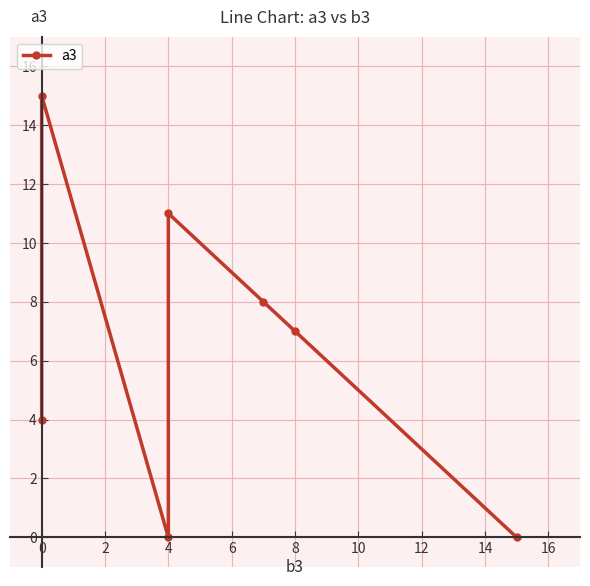

Approximately how many times larger is the value at 6 compared to 0?

0.5